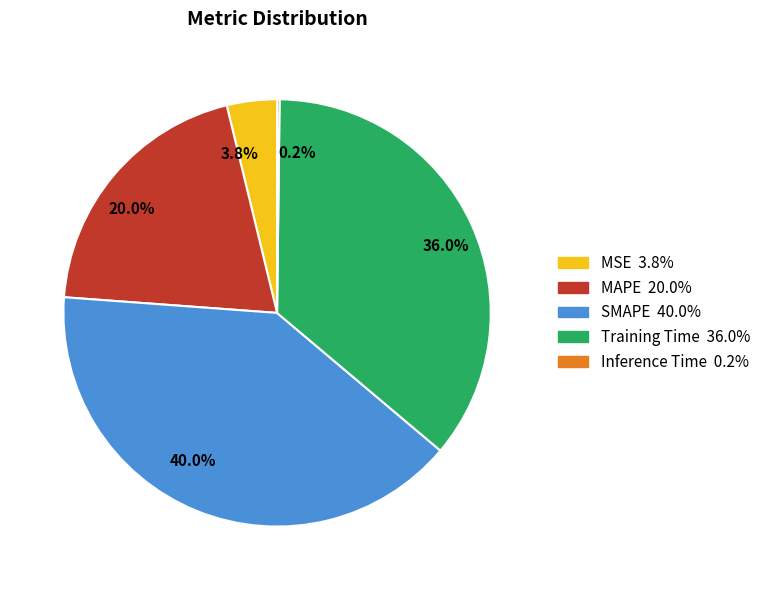

The Training Time slice represents 29% of the pie. True or false?

False